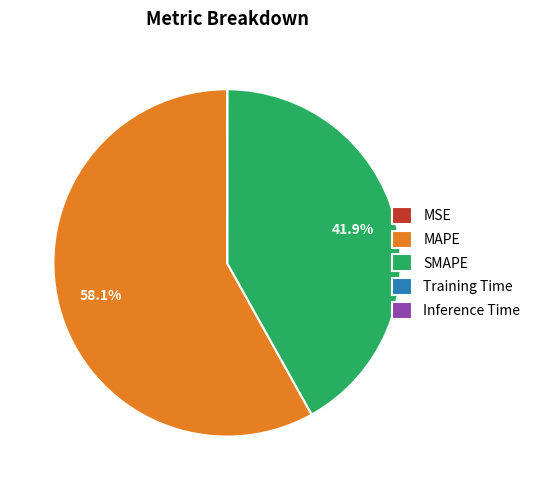

What is the largest slice in the pie chart?

MAPE